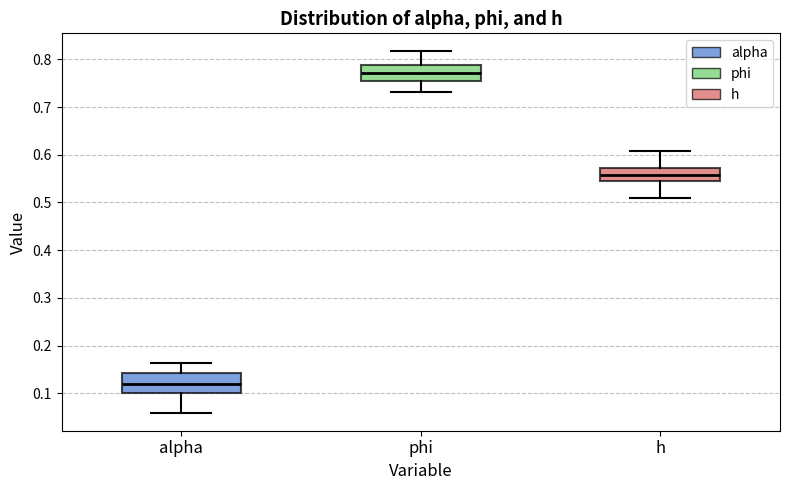

Which box's median line is the lowest?

alpha